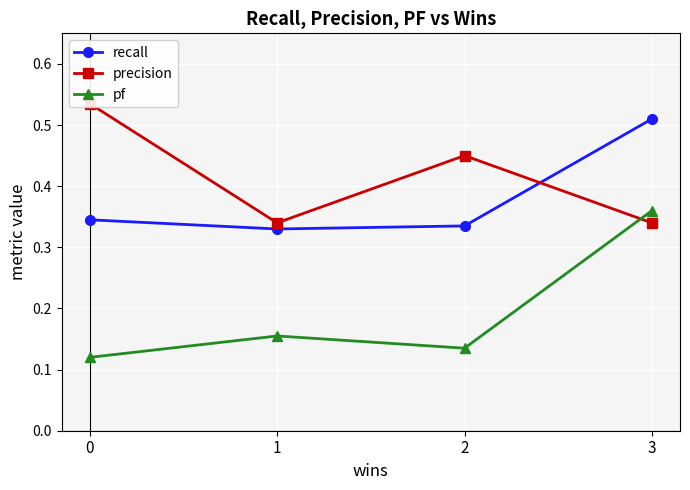

What are all the series names shown in the legend?

recall, precision, pf